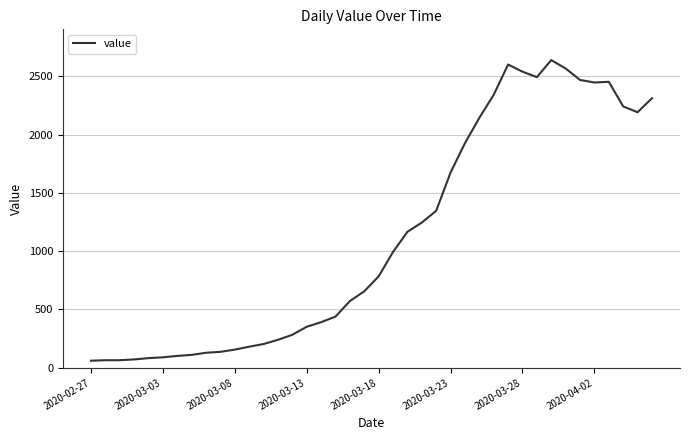

What is the minimum value shown in the chart?

61